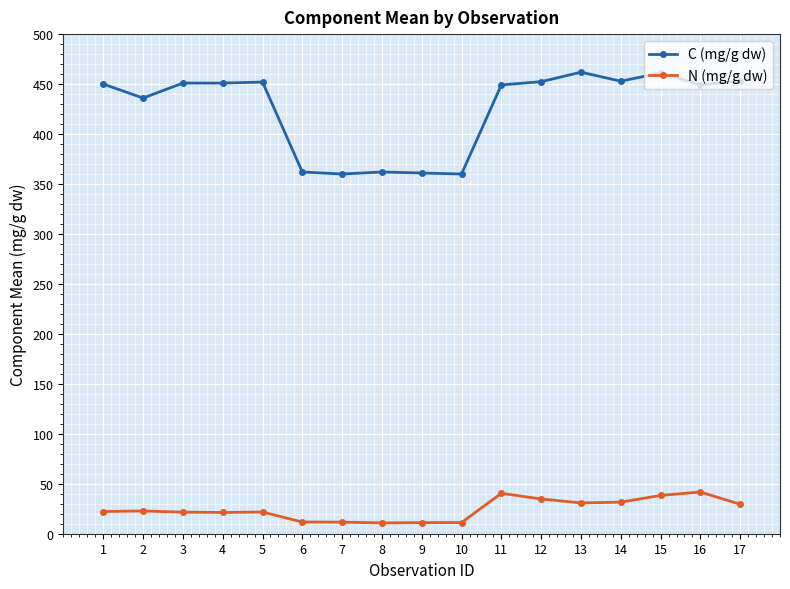

Which series changed the most between 8 and 11?

C (mg/g dw)